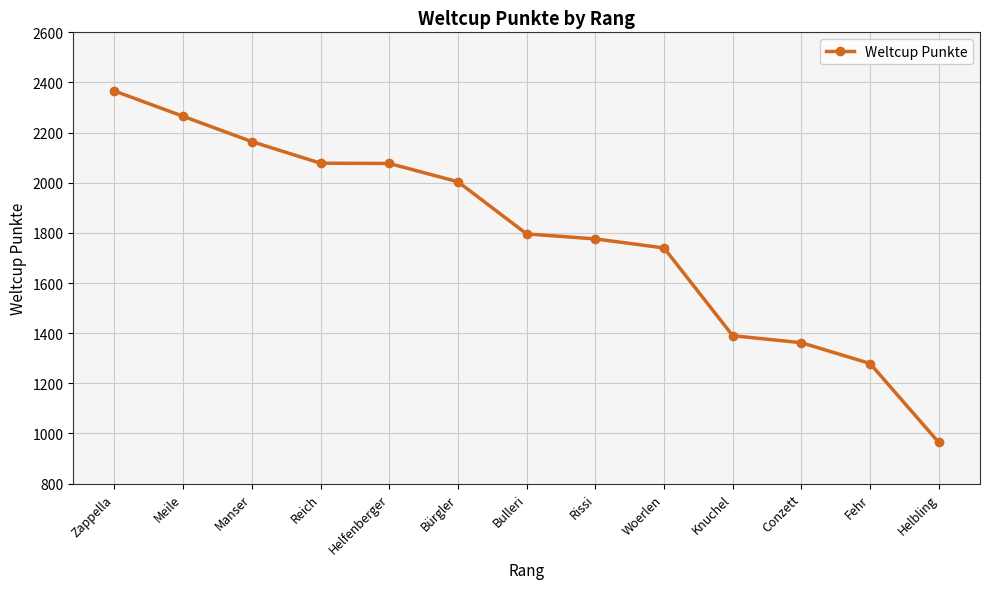

Where does the data first go above 1796?

Zappella